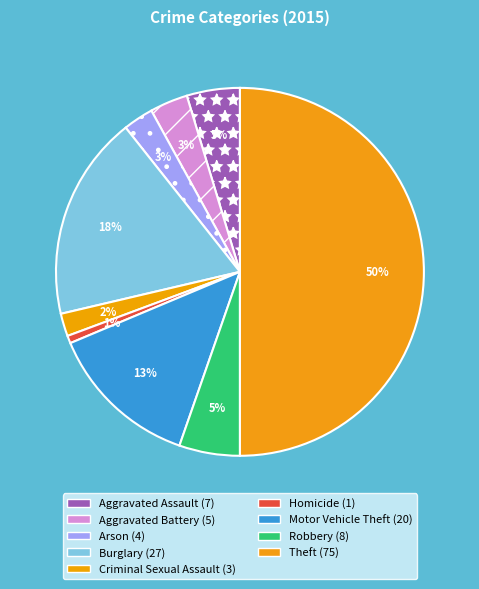

To the nearest percent, what percentage of the pie is Burglary?

18%